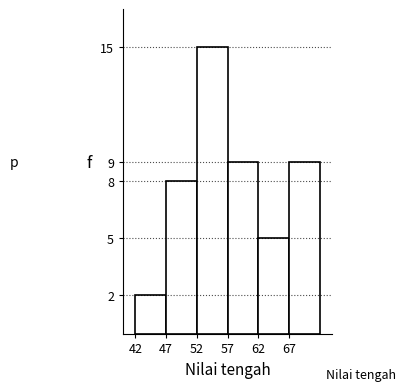

Reading left to right, transcribe this chart: for each bar, give the range it covers on the x-axis and its height. The values are not printed on the chart, so give them approximately, as read against the axis.

42 to 47: 2
47 to 52: 8
52 to 57: 15
57 to 62: 9
62 to 67: 5
67 to 72: 9